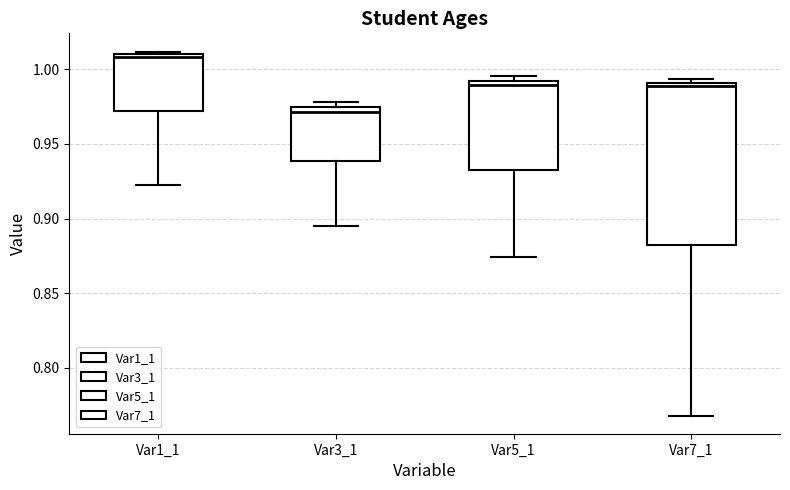

Comparing the boxes themselves (not the whiskers), which one is the tallest?

Var7_1